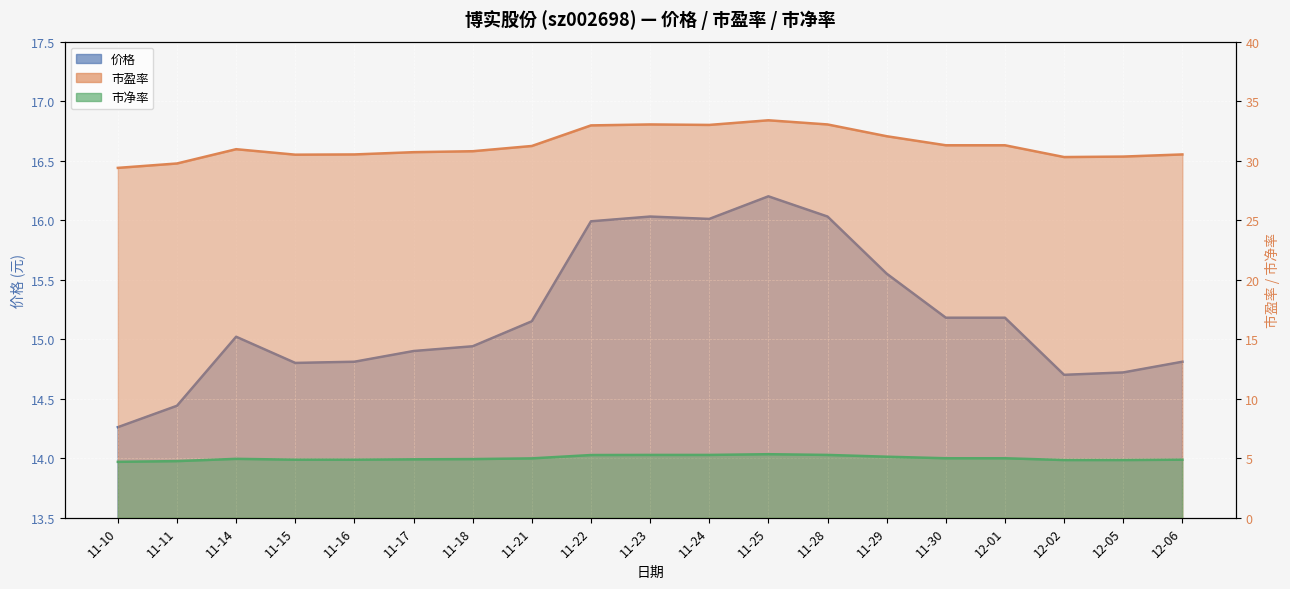

At which category does 市盈率 reach its first local valley?

11-15